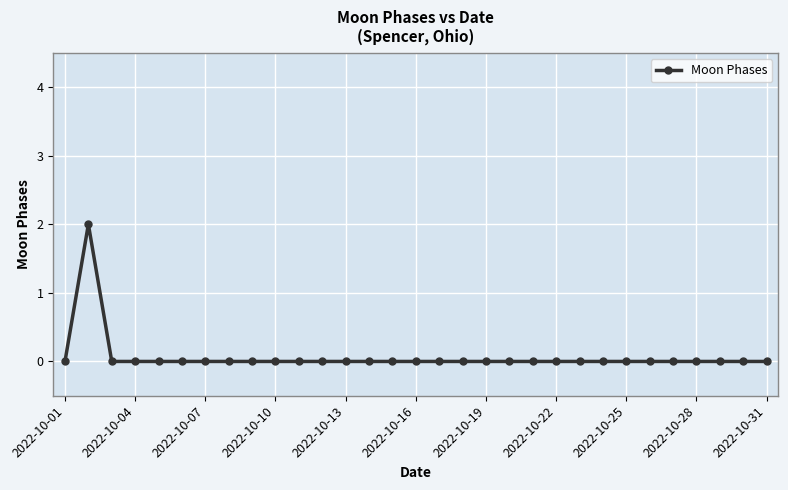

Where is the data nearest to the value 1?

2022-10-01